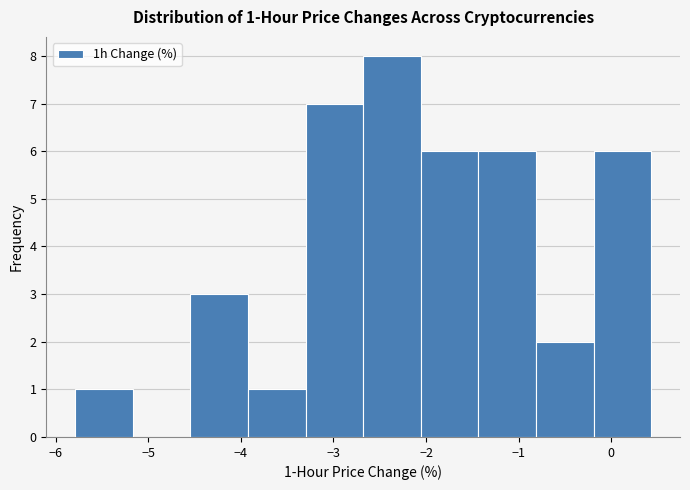

Over which range of the x-axis is the bar tallest?

-2.7 to -2.1